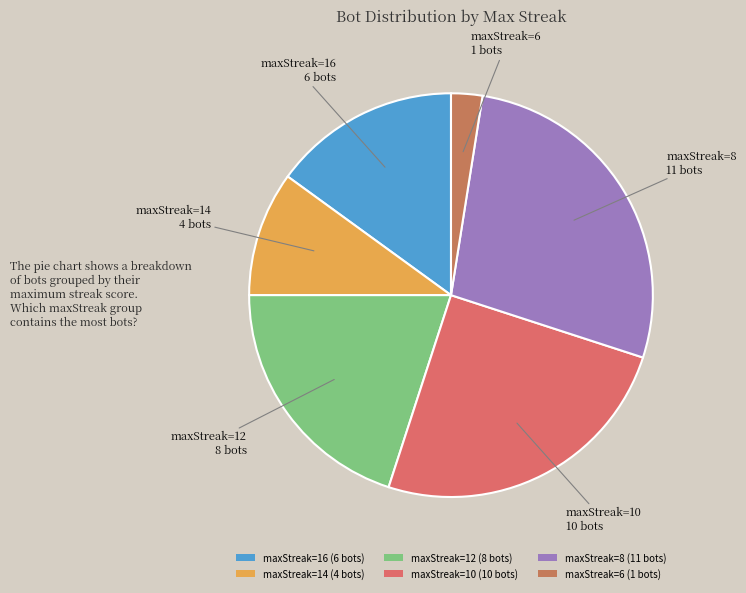

Count the number of slices in the pie.

6